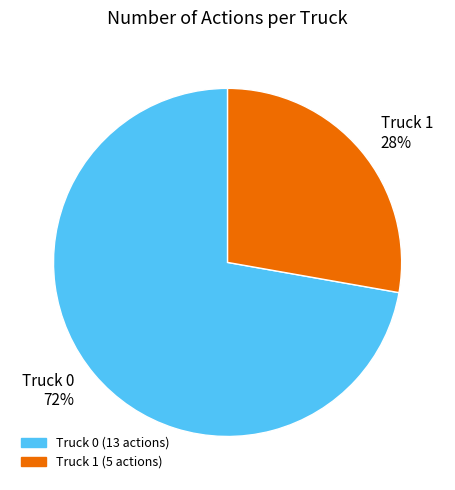

Do Truck 1 and Truck 0 together represent more than half of the pie?

Yes